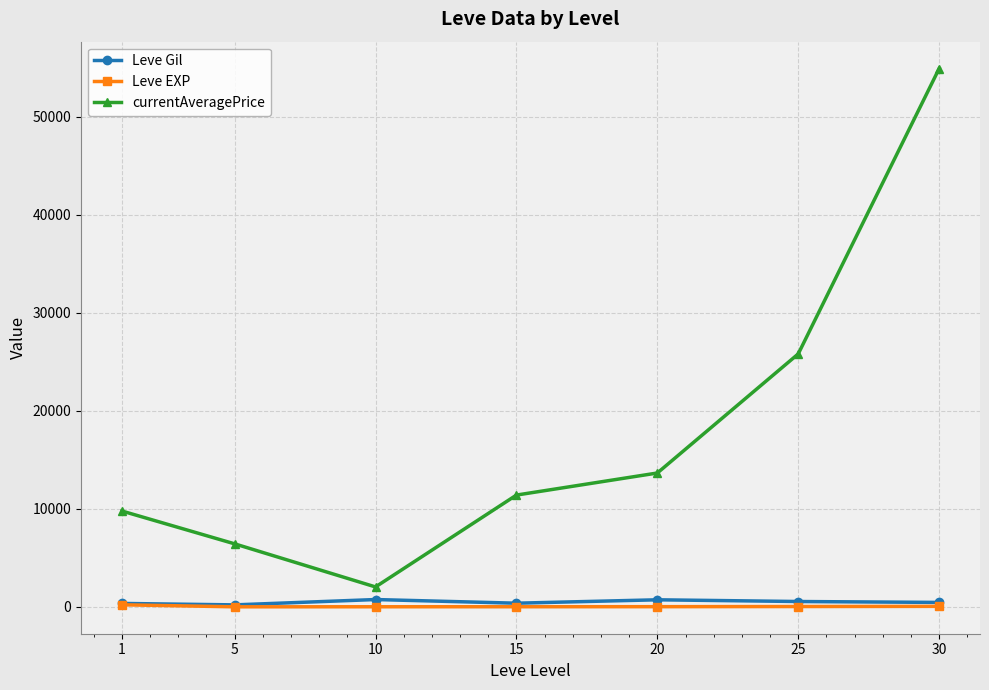

Which series has the widest spread of values?

currentAveragePrice